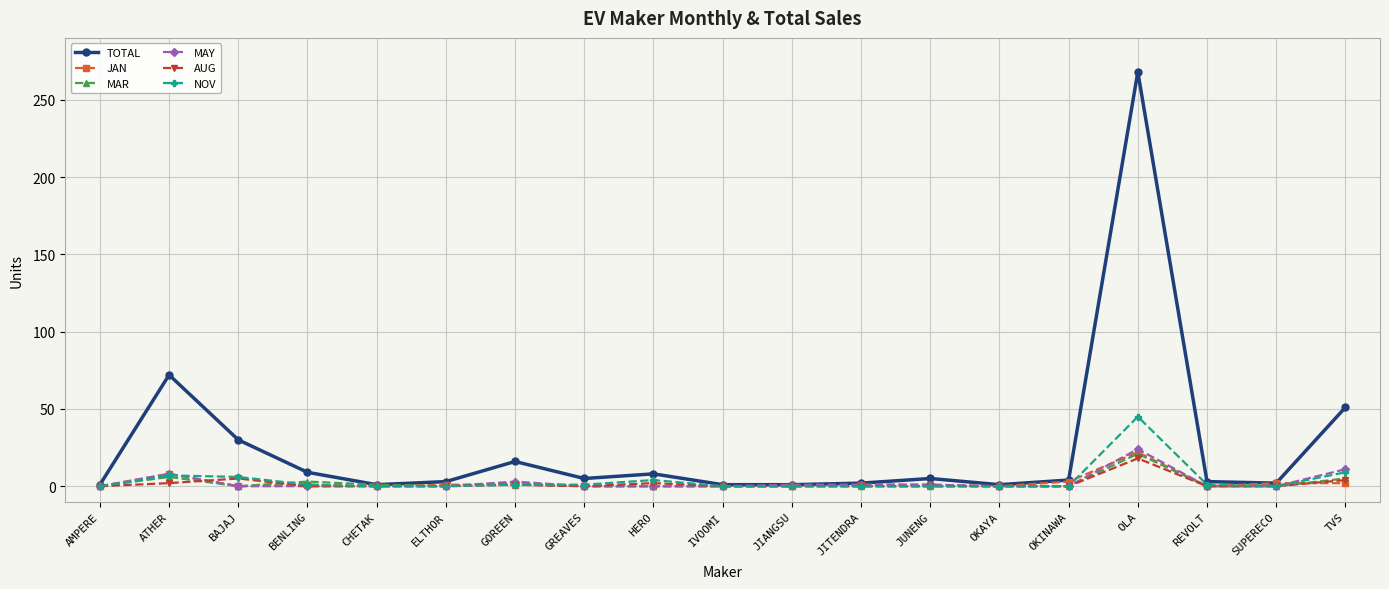

True or false: MAY has more than 0 points higher than both neighbors.

True